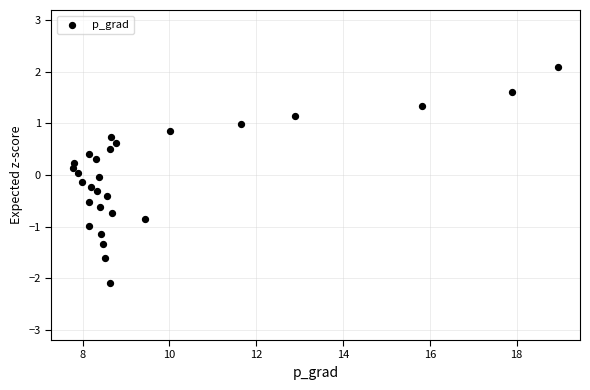

What is the range of X values (max minus min)?

11.2